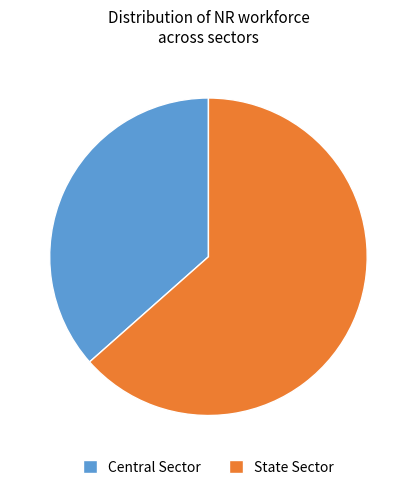

Is the sum of Central Sector and State Sector greater than half?

Yes